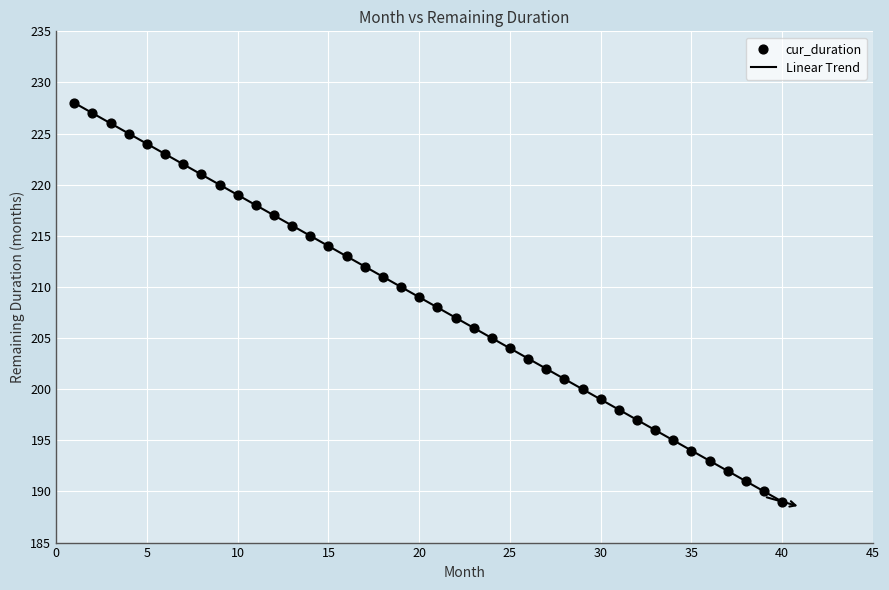

What is the range of Y values (max minus min)?

39